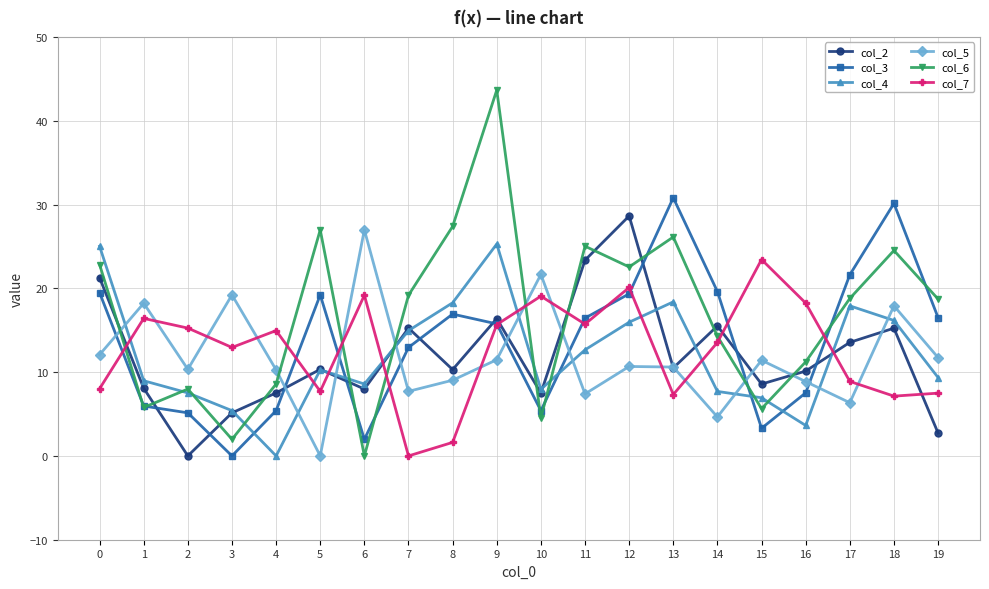

The col_3 series shows 4.7 at 12. True or false?

False